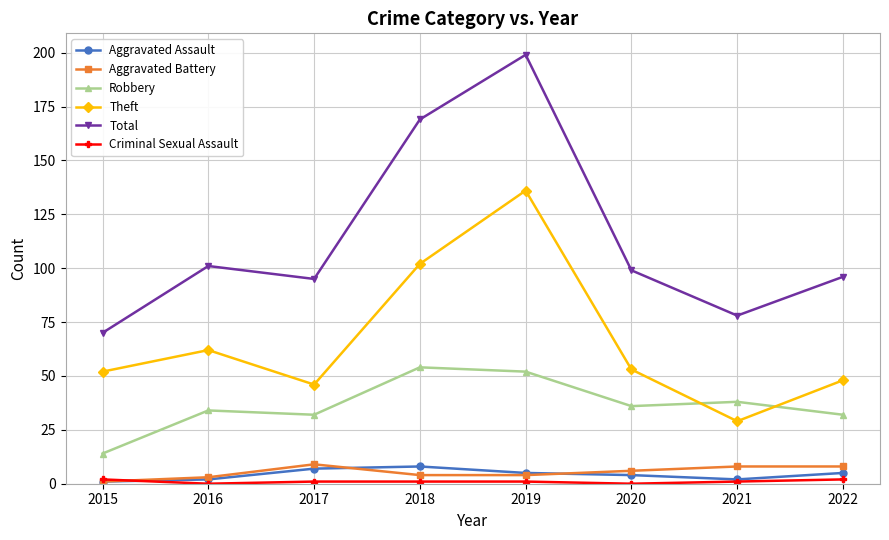

What is the value of the Total point at the 5th from the left?

199